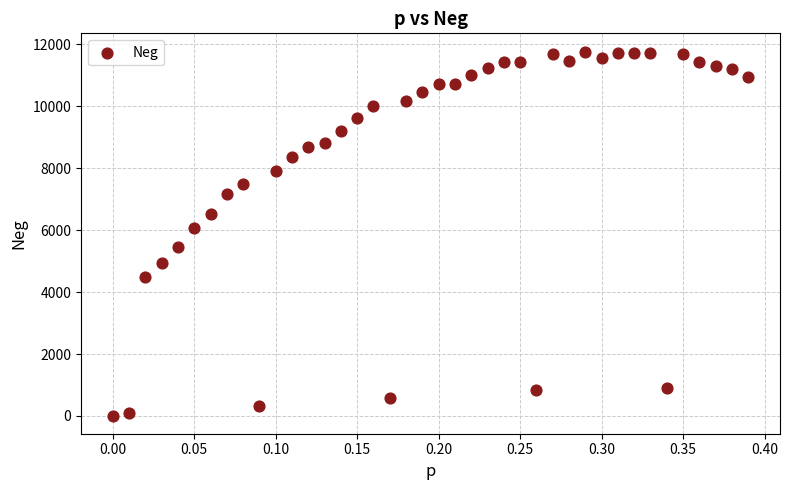

What Y value in the scatter plot is closest to 5891?

6086